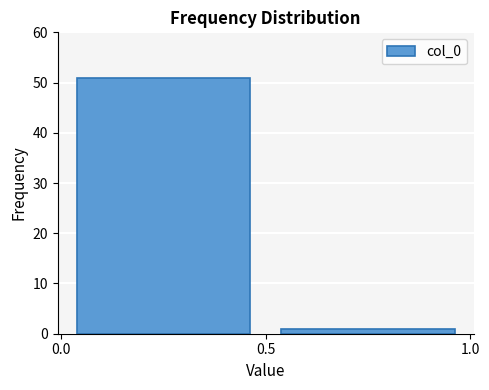

What is the height of the bar covering 0.5 to 1.0 on the x-axis? The values are not printed on the chart, so give them approximately, as read against the axis.

1